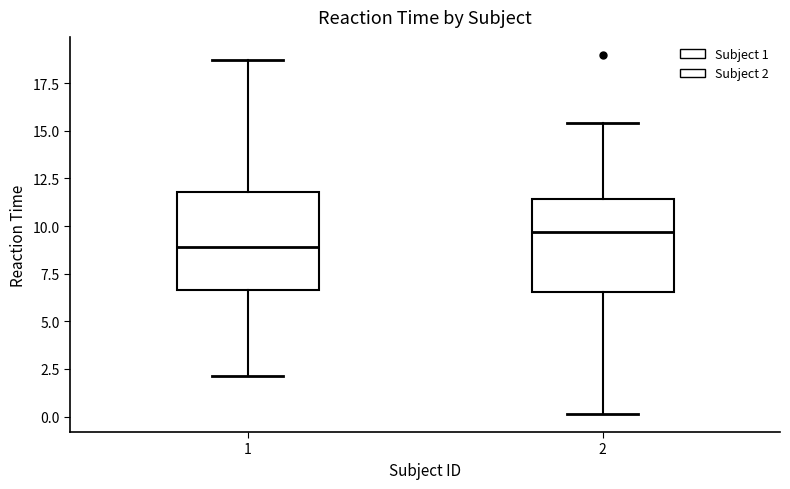

Where is the lower edge of the box at x = 2 on the y-axis? The values are not printed on the chart, so give them approximately, as read against the axis.

6.5